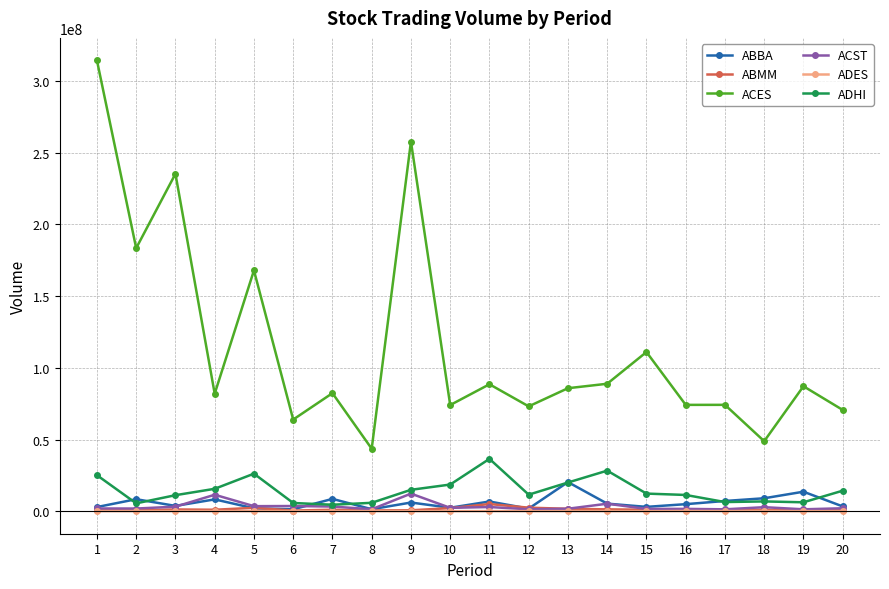

Which series has the largest range (max minus min)?

ACES